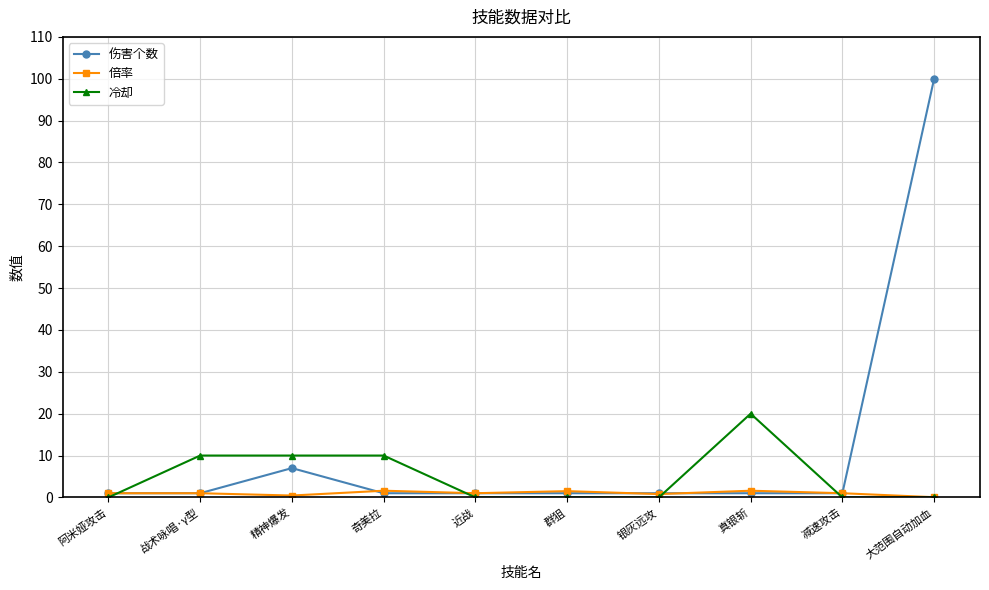

The value of 冷却 at 战术咏唱·γ型 is 10.0. True or false?

True